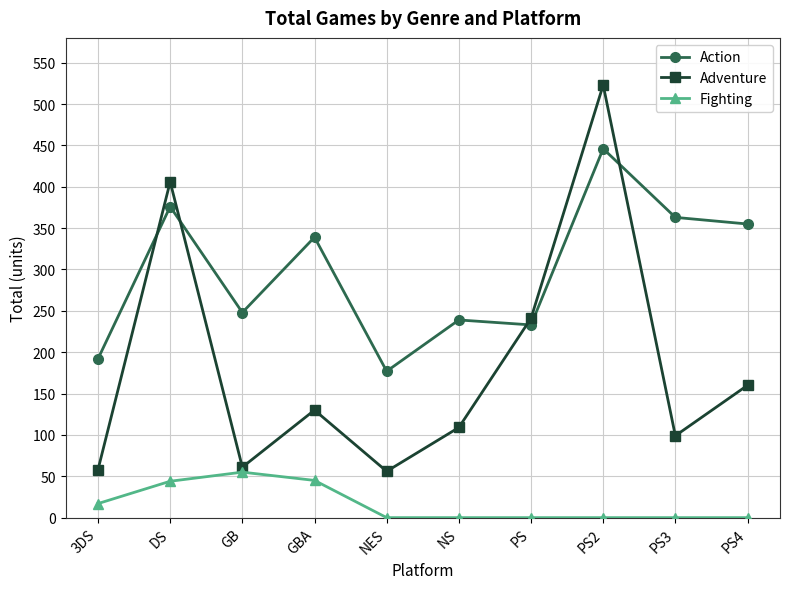

Which series has the largest total across all categories?

Action